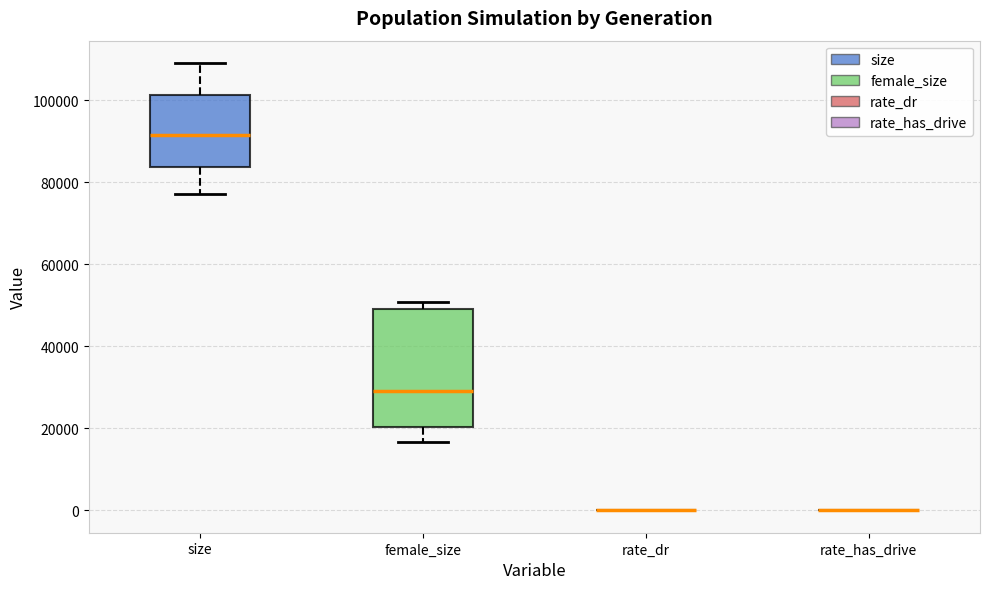

Reading left to right, transcribe this box plot: for each box, give where its median line is, the range the box spans, and where its two whiskers end, as read against the y-axis. The values are not printed on the chart, so give them approximately, as read against the axis.

size: median 92000, box 84000 to 102000, whiskers 78000 to 110000
female_size: median 30000, box 20000 to 50000, whiskers 16000 to 50000 (just above the box's upper edge)
rate_dr: box collapsed to a line at 0, whiskers 0 to 0
rate_has_drive: box collapsed to a line at 0, whiskers 0 to 0